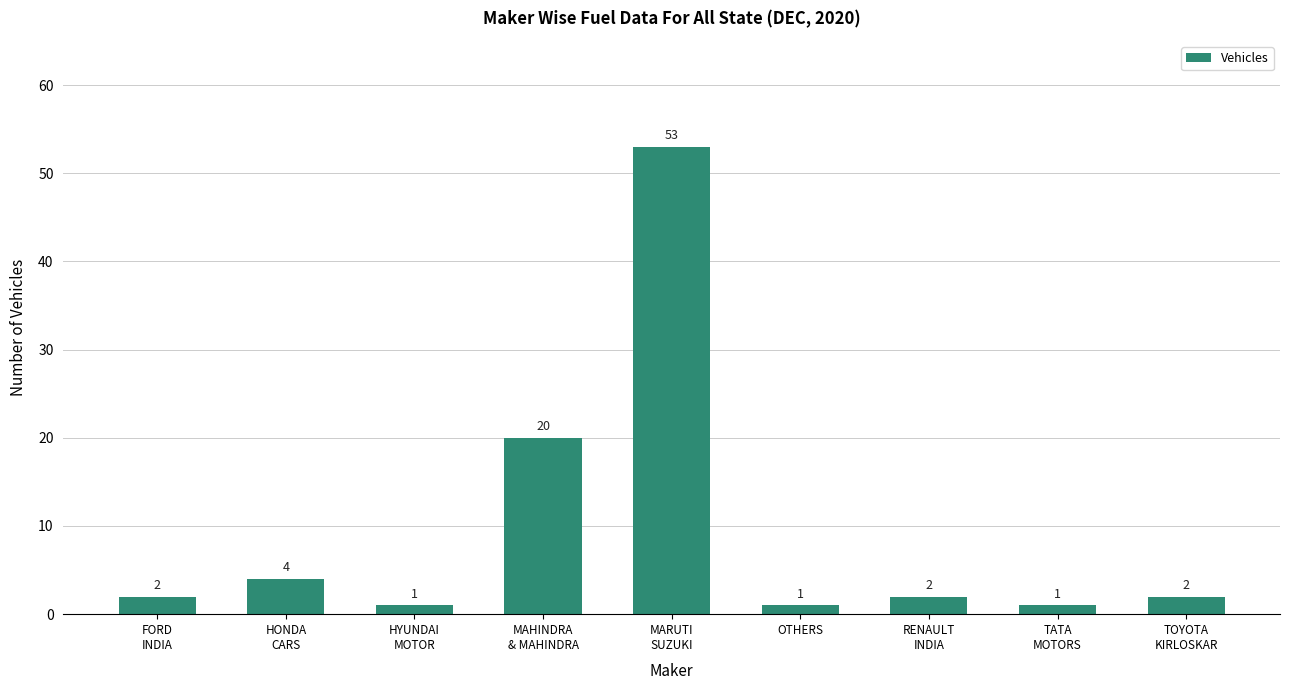

Reading right to left, what are all the values shown in this chart?

TOYOTA
KIRLOSKAR=2	TATA
MOTORS=1	RENAULT
INDIA=2	OTHERS=1	MARUTI
SUZUKI=53	MAHINDRA
& MAHINDRA=20	HYUNDAI
MOTOR=1	HONDA
CARS=4	FORD
INDIA=2